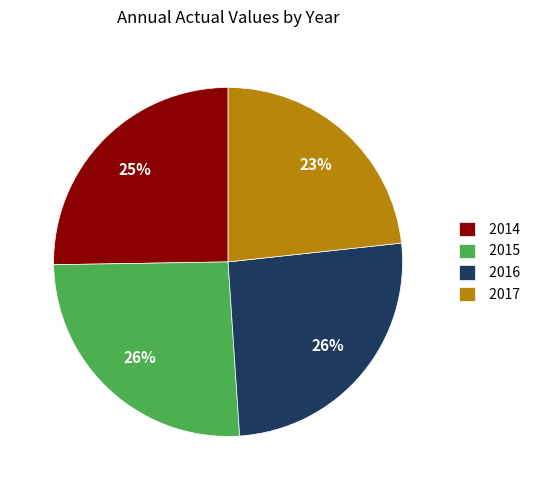

To the nearest percent, what portion does 2015 represent?

26%